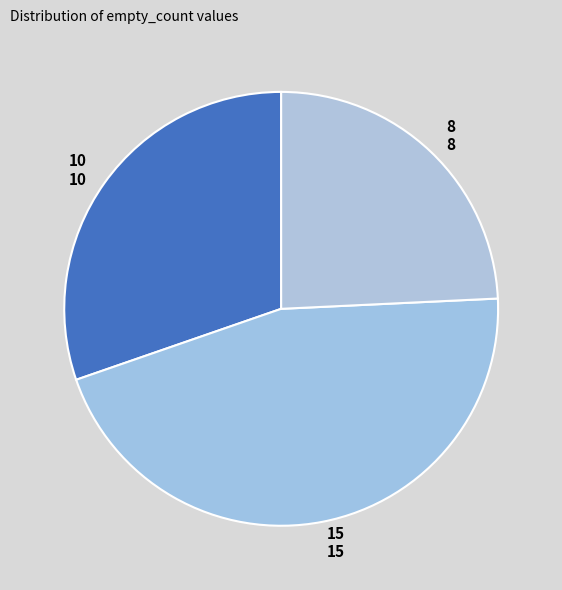

Which slice is the largest?

15